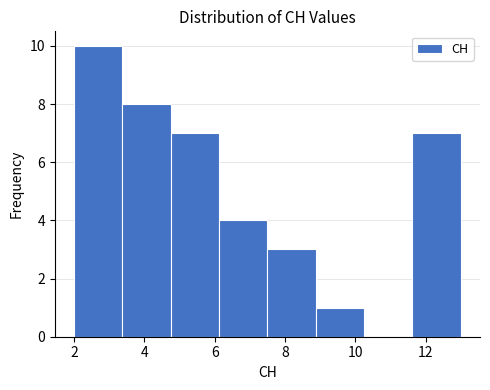

Over which range of the x-axis is the bar tallest?

2.0 to 3.4